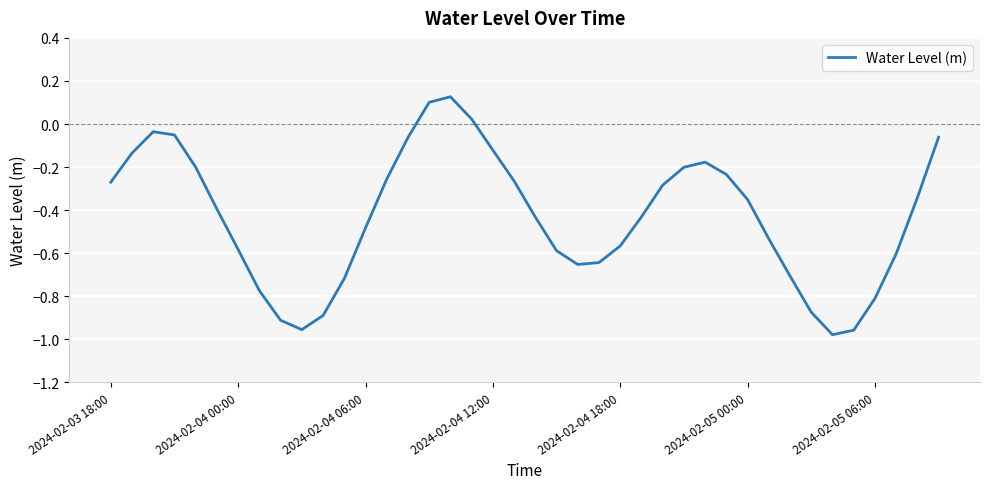

What is the difference between the maximum and minimum values?

1.1